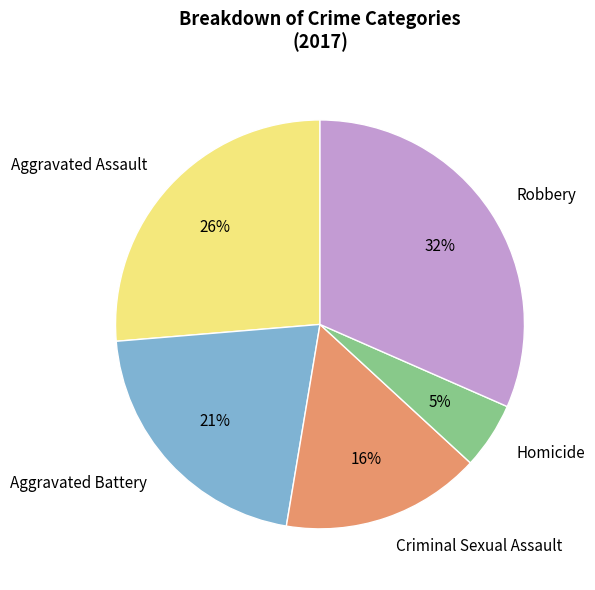

What is the smallest slice in the pie chart?

Homicide